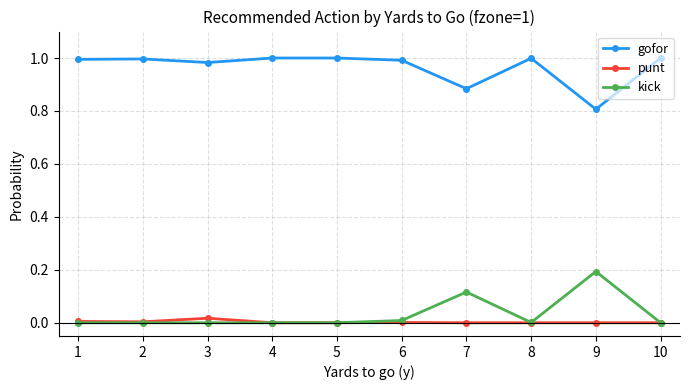

What is the lowest value of the gofor series?

0.8